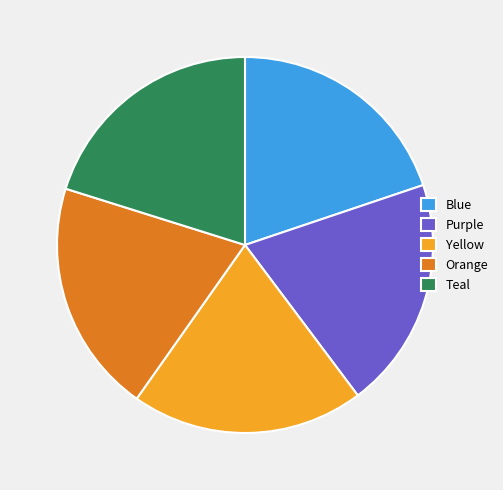

How many segments does this pie chart have?

5